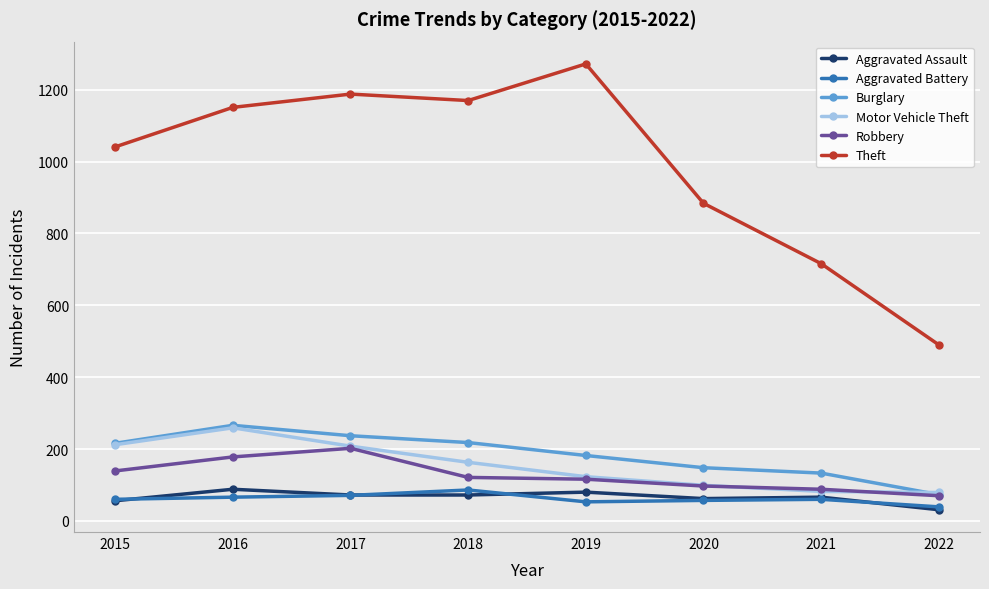

True or false: Theft has a value of 1151 at 2016.

True